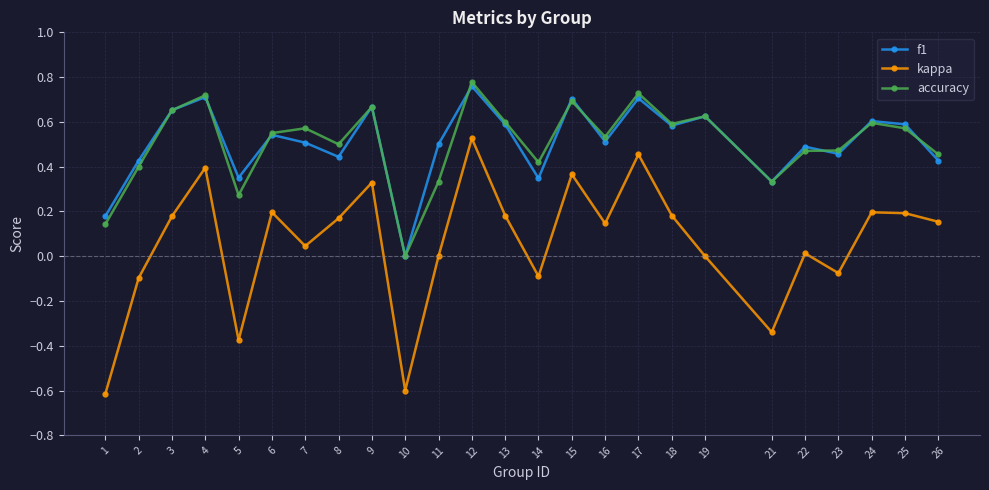

True or false: kappa has a value of 0.1 at 13.

False